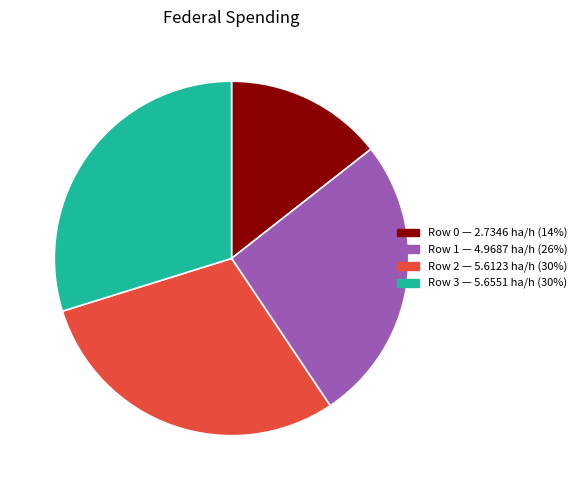

Is it true that Row 2 is 16% of the pie?

False